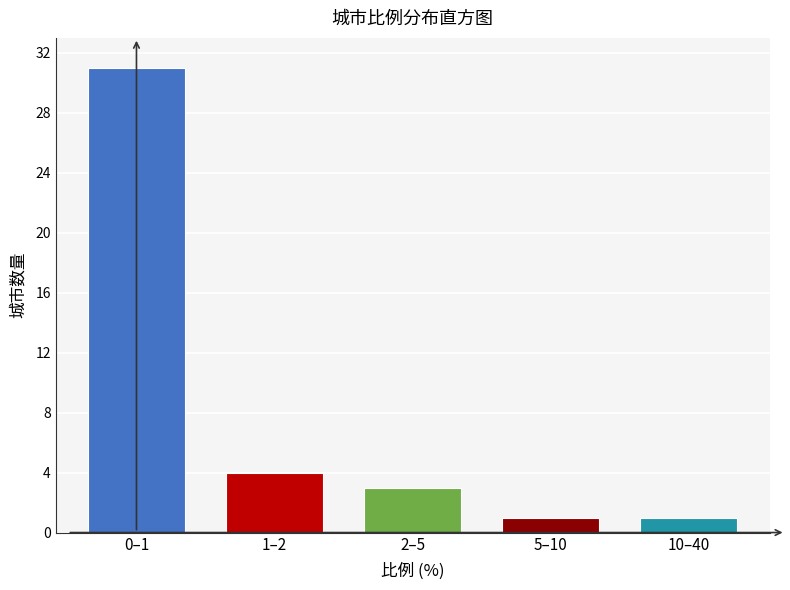

Reading right to left, list all the values displayed in this chart.

10–40=1	5–10=1	2–5=3	1–2=4	0–1=31